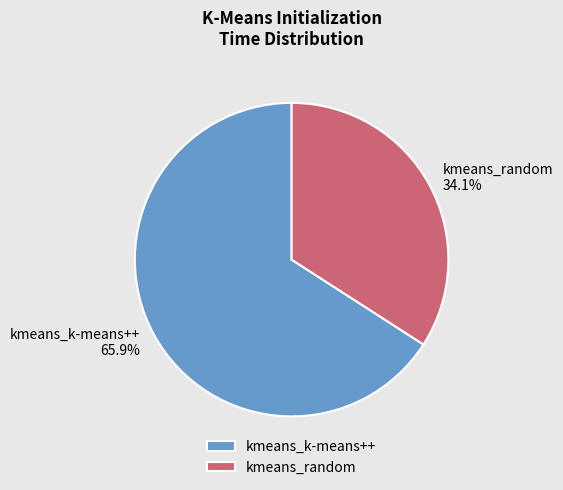

What percentage is the kmeans_k-means++ slice, to the nearest percent?

66%